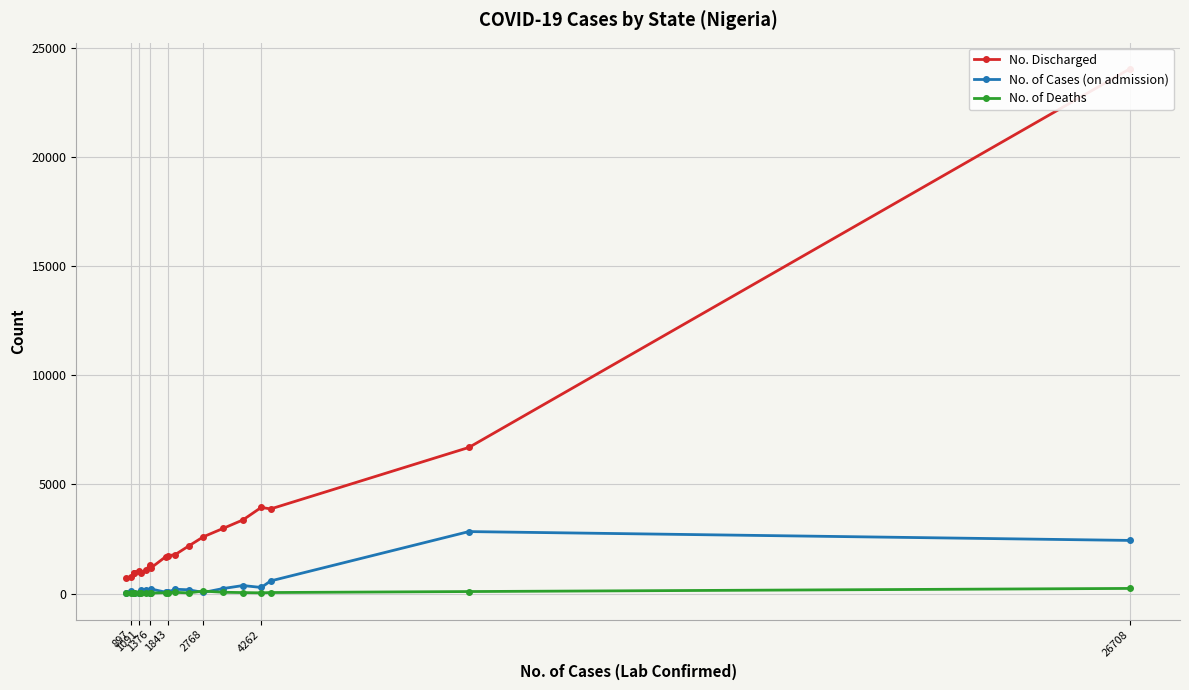

How many values in the No. of Deaths series are below 36?

10